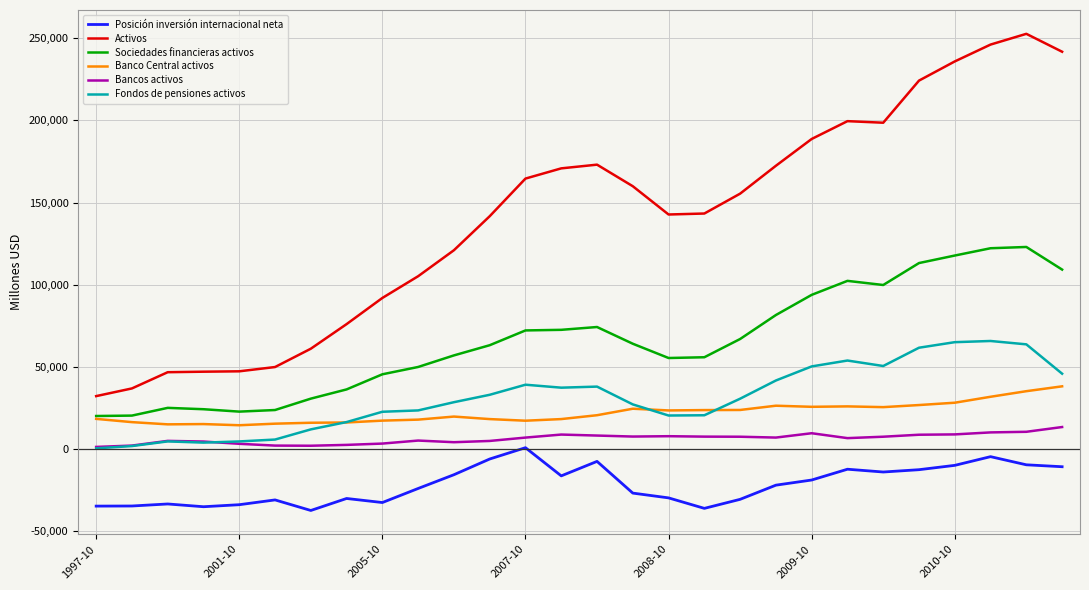

True or false: Bancos activos and Sociedades financieras activos cross at least once.

False